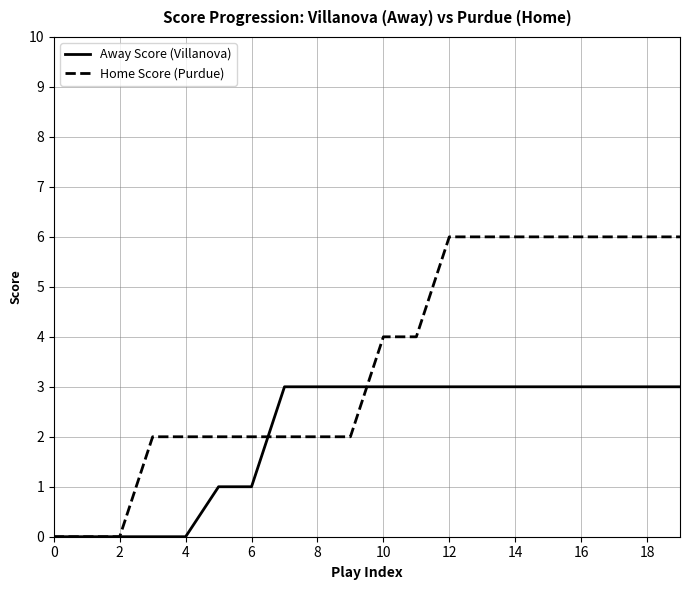

Which series has the largest total across all categories?

Home Score (Purdue)